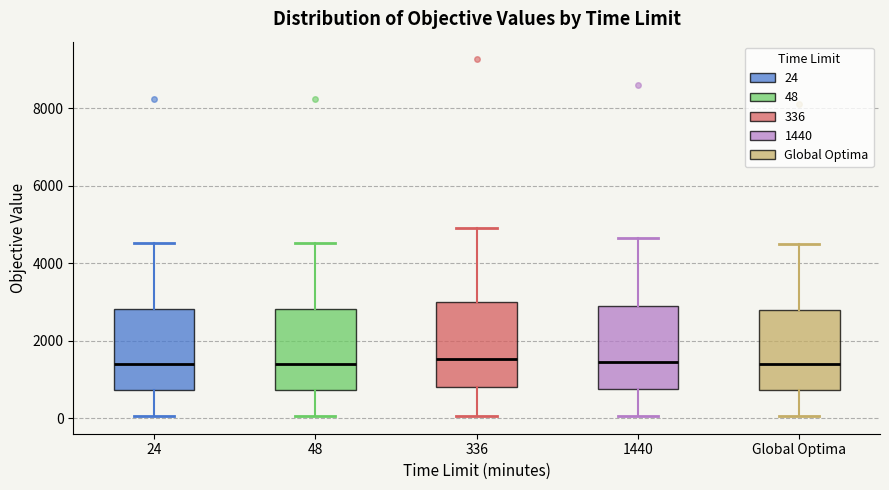

Where does the upper whisker of the box for Global Optima end on the y-axis? The values are not printed on the chart, so give them approximately, as read against the axis.

4400